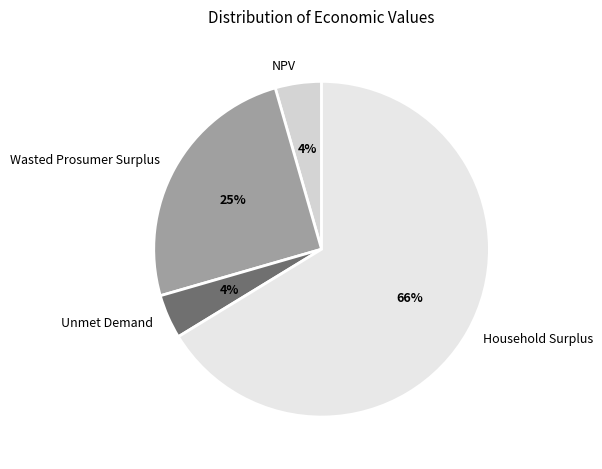

True or false: Household Surplus accounts for 66% of the total.

True